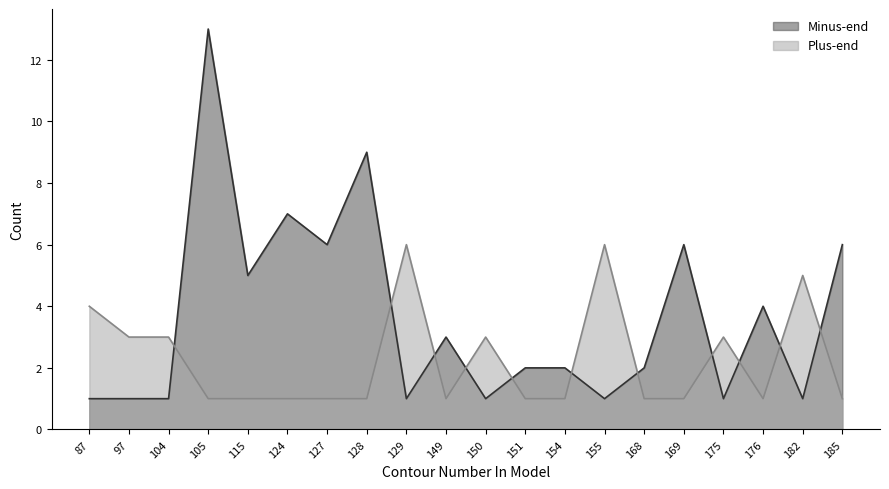

How many data points does each series have?

20